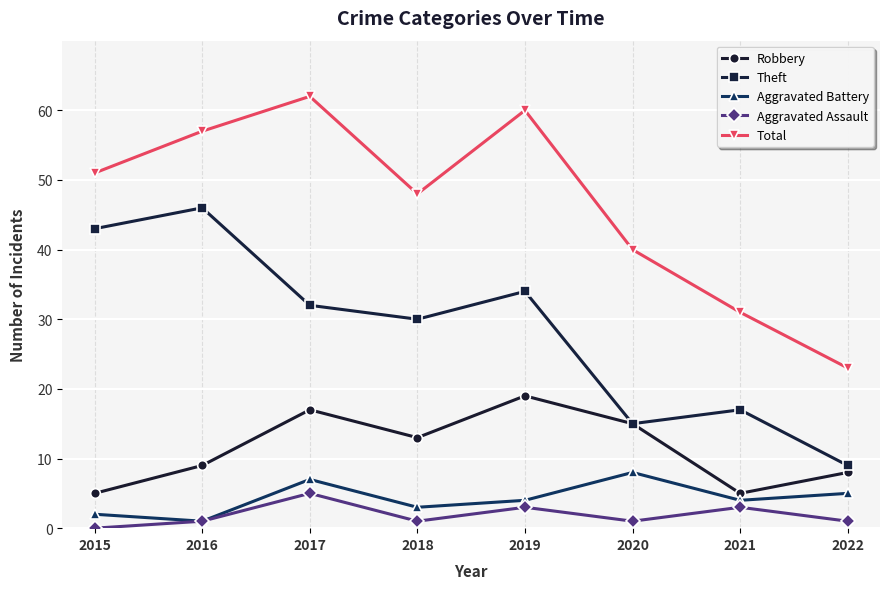

At how many categories does at least one series exceed 6?

8